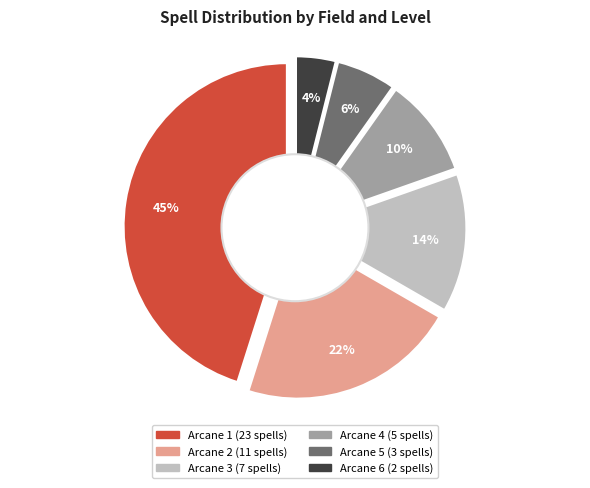

Which slice is the smallest?

Arcane 6